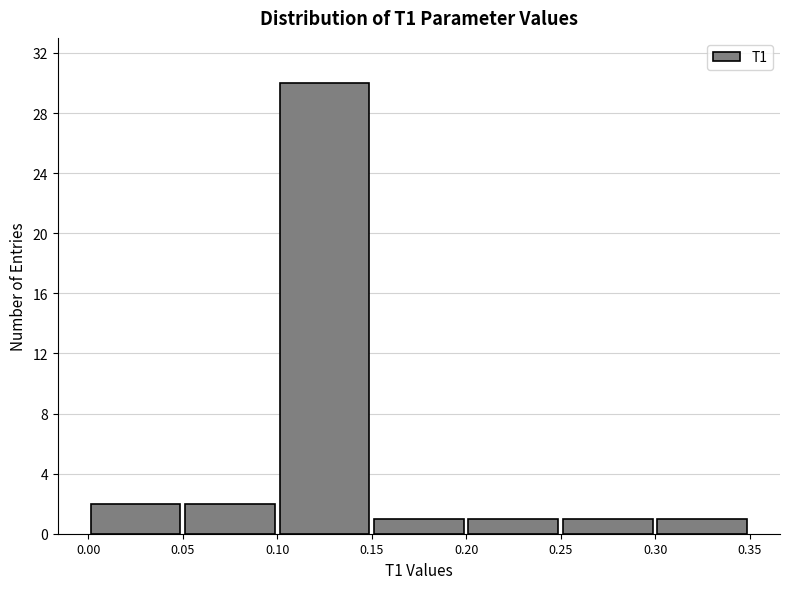

Which range on the x-axis has the tallest bar?

0.10 to 0.15